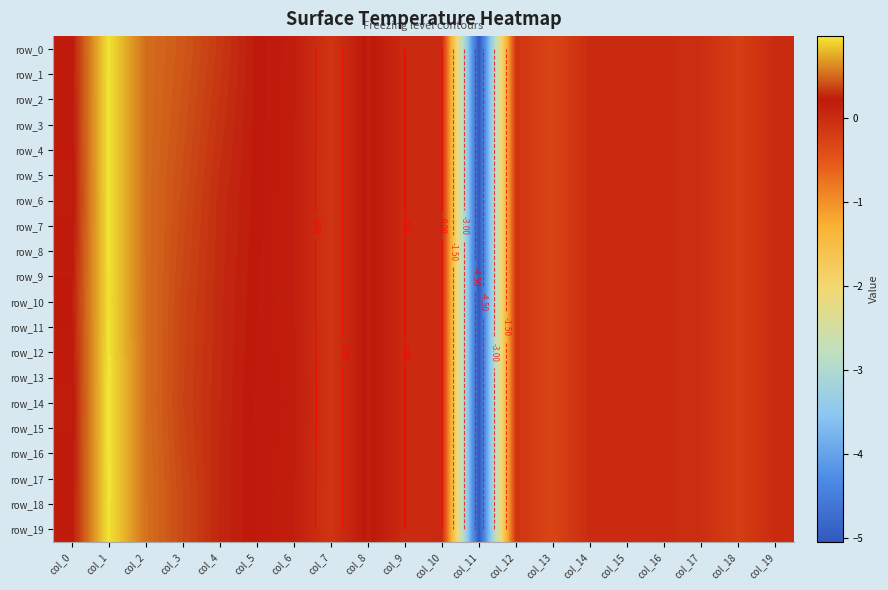

Which label corresponds to the smallest value in the chart?

col_11